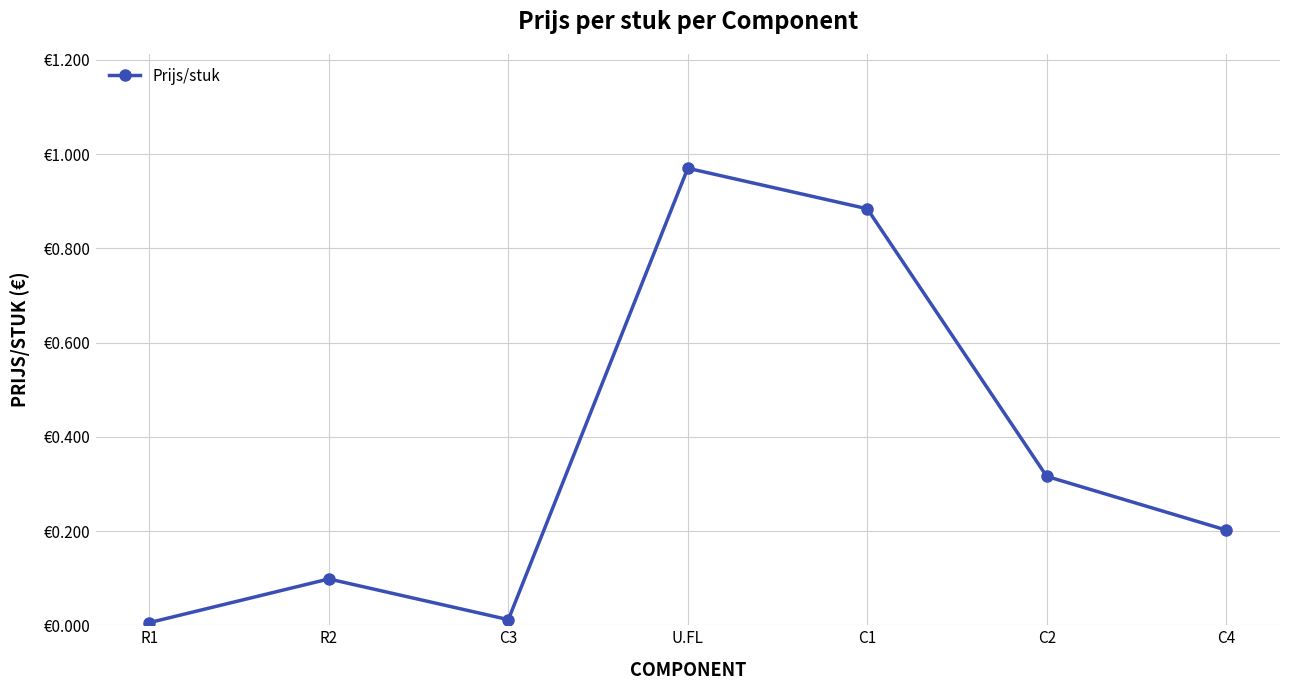

What is the difference between the values at R1 and U.FL?

1.0